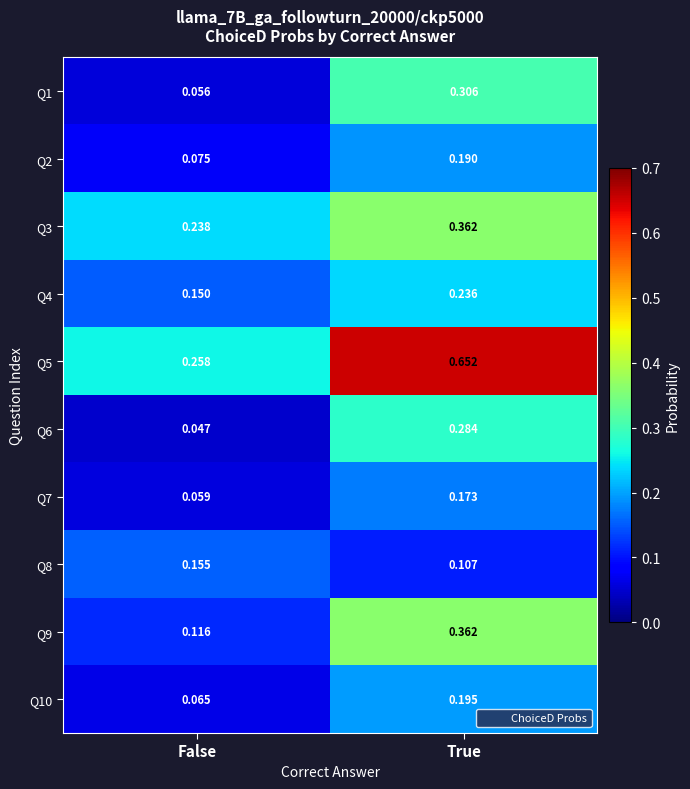

List the labels in order of Q2 value, smallest first.

False, True